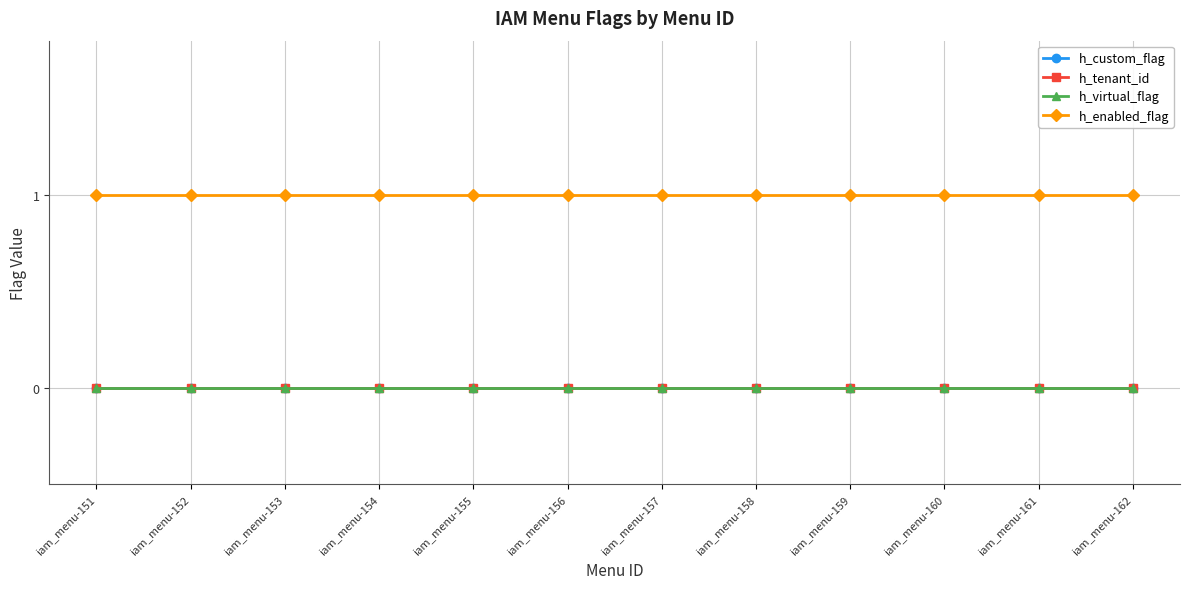

Does the chart have visible grid lines?

Yes